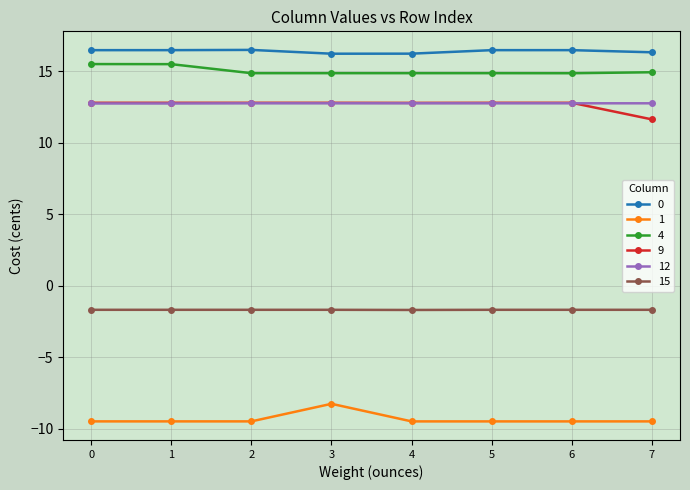

Is the value of 1 at 6 greater than the value of 12 at 4?

No